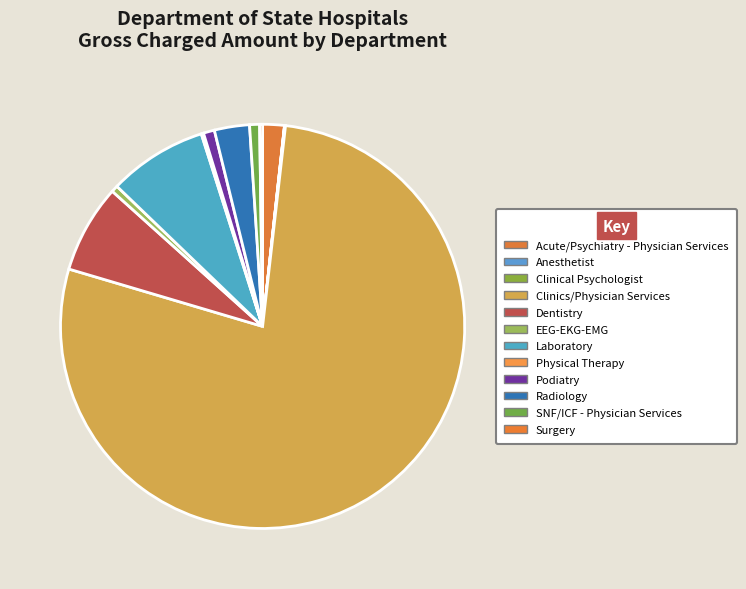

To the nearest percent, what is the average slice percentage?

8%